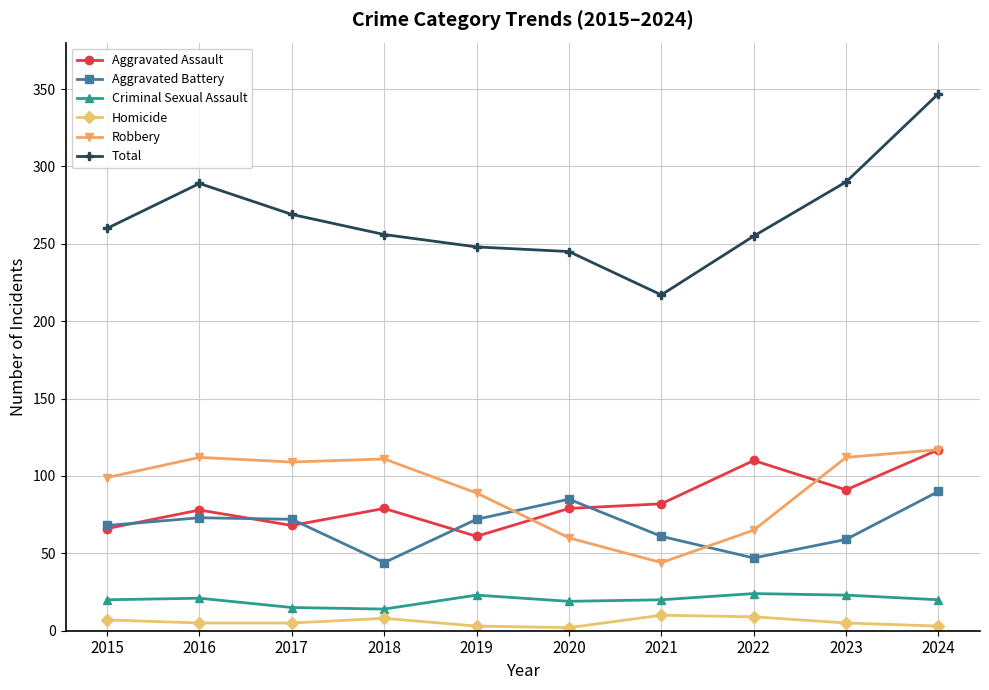

Where is the first local maximum for Total?

2016